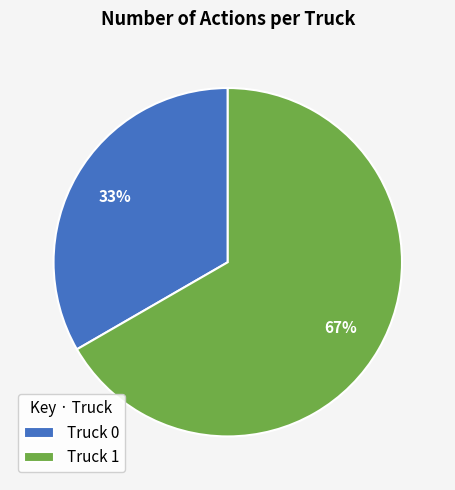

Do Truck 0 and Truck 1 together represent more than half of the pie?

Yes